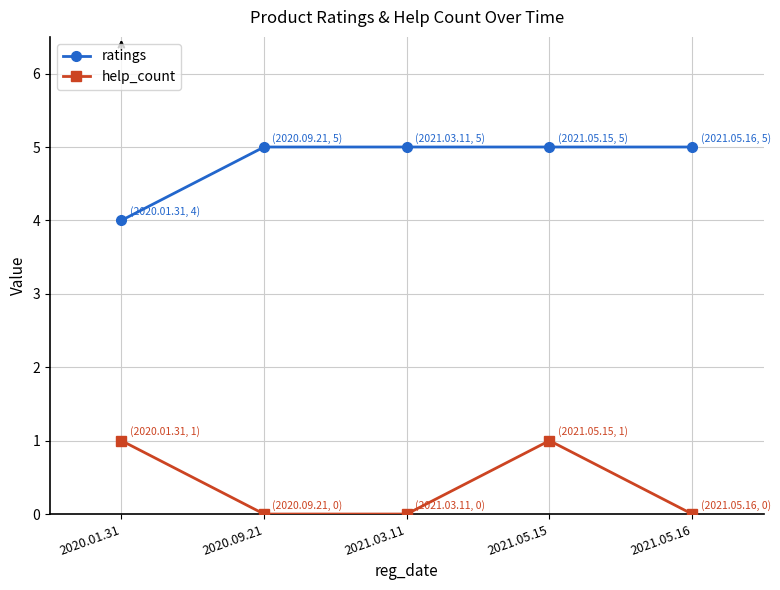

At 2020.01.31, list the series in order from largest to smallest.

ratings, help_count